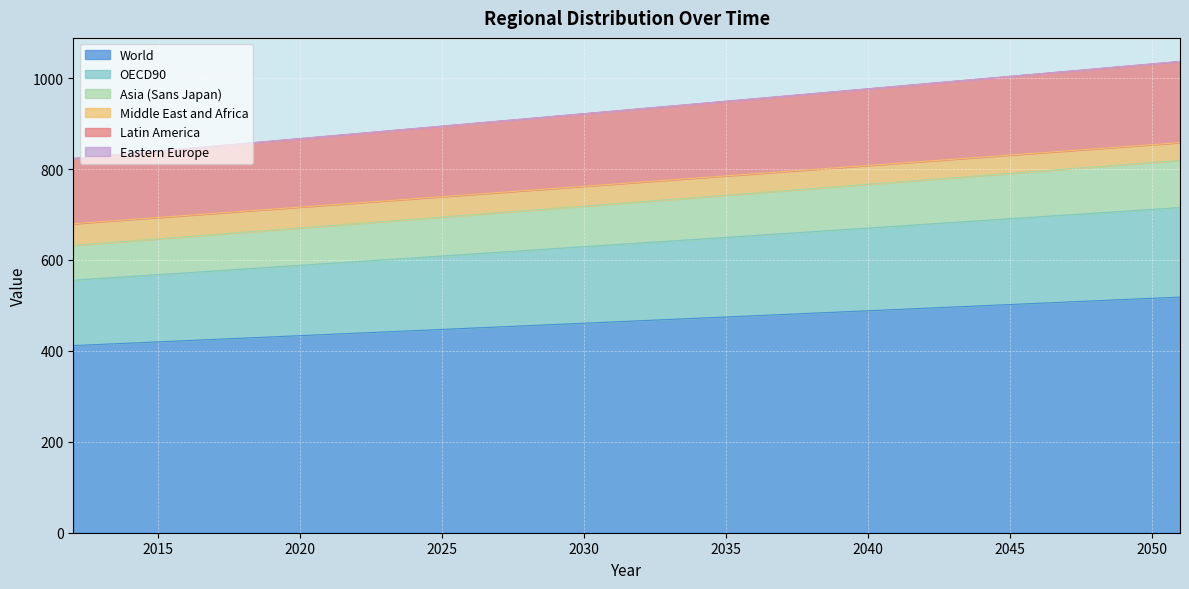

At which label does OECD90 reach its peak?

2051